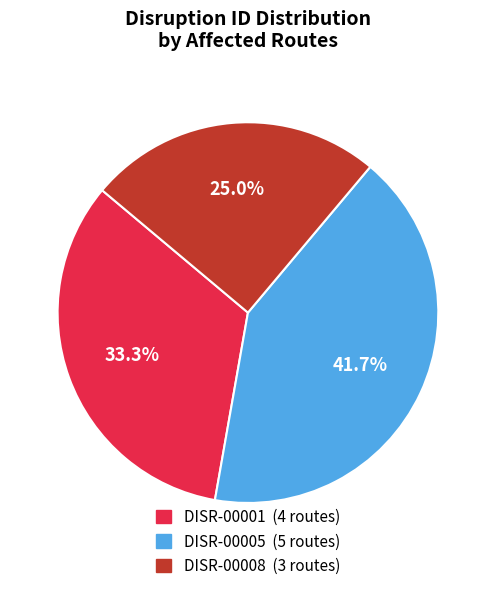

What percentage is NOT represented by DISR-00005?

58.3%